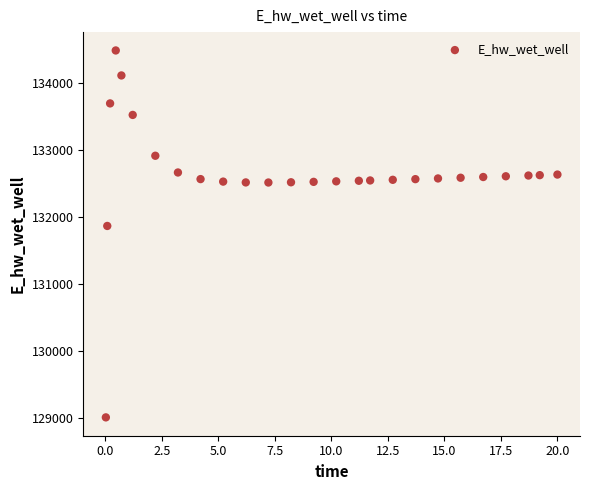

What Y value in the scatter plot is closest to 131745?

131864.3